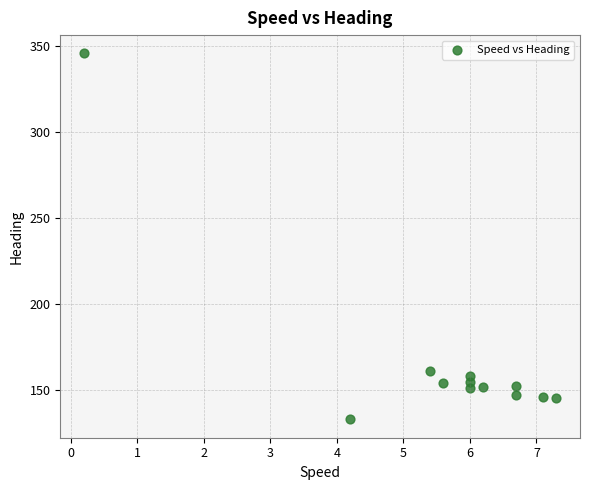

What is the range of X values (max minus min)?

7.1